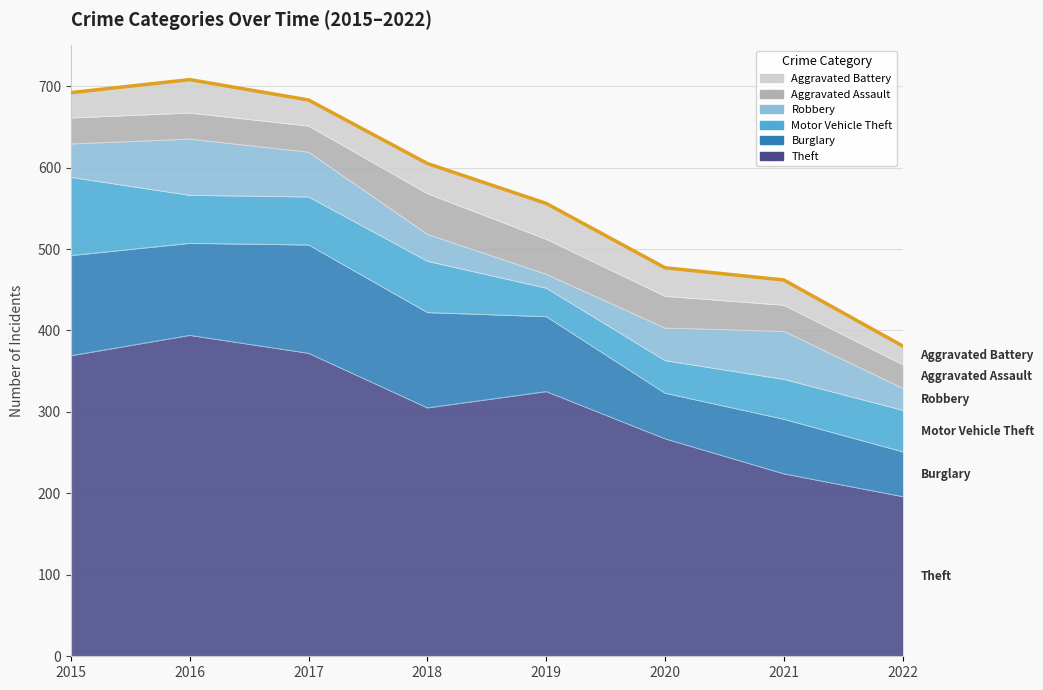

What is the difference between the second highest and minimum values in the Motor Vehicle Theft series?

28